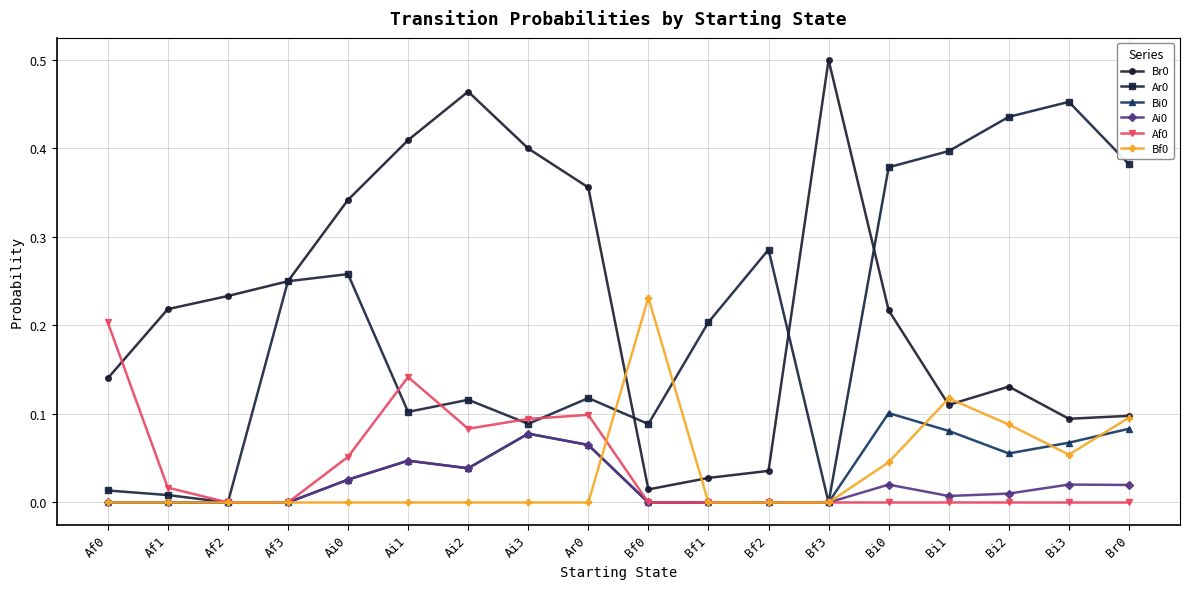

What is the total value across all series at Ai1?

0.7